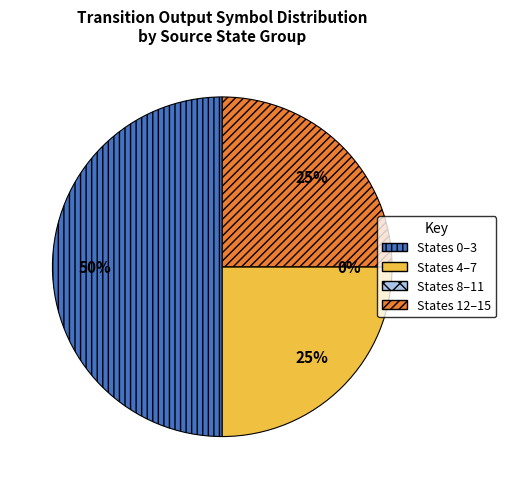

Is it true that 23 is 0% of the pie?

True